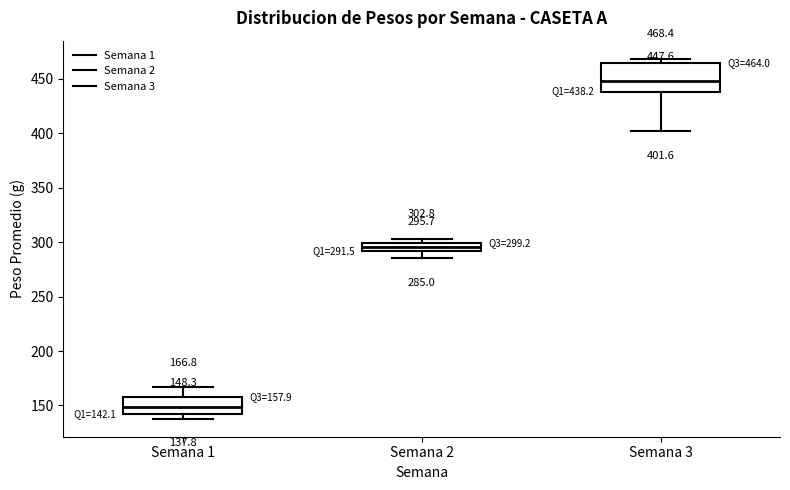

Which box's median line is the highest?

Semana 3